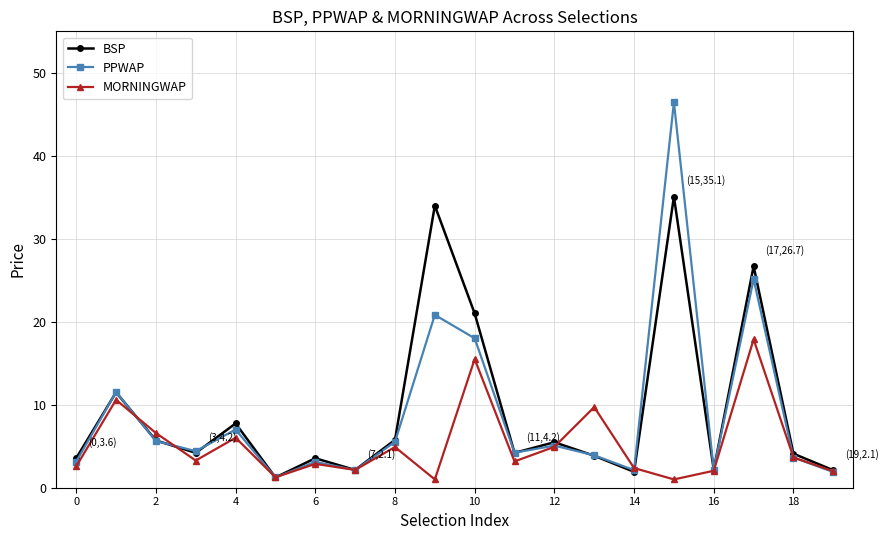

True or false: BSP has more than 1 interior local peaks.

True